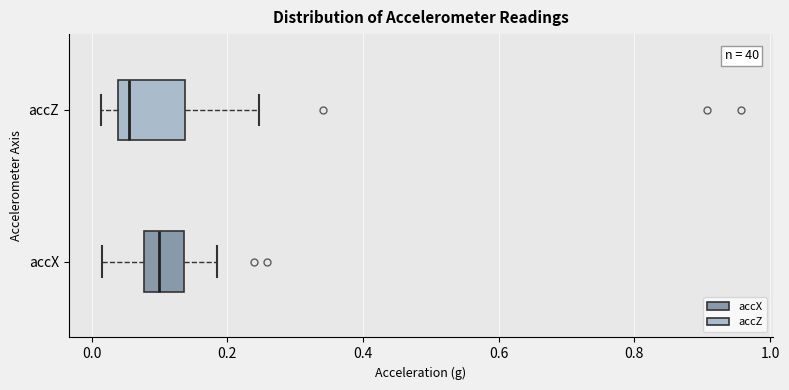

Which box is the widest, from its left edge to its right edge?

accZ